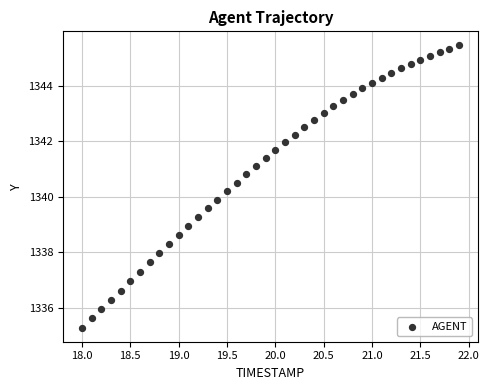

What is the range of X values (max minus min)?

3.9